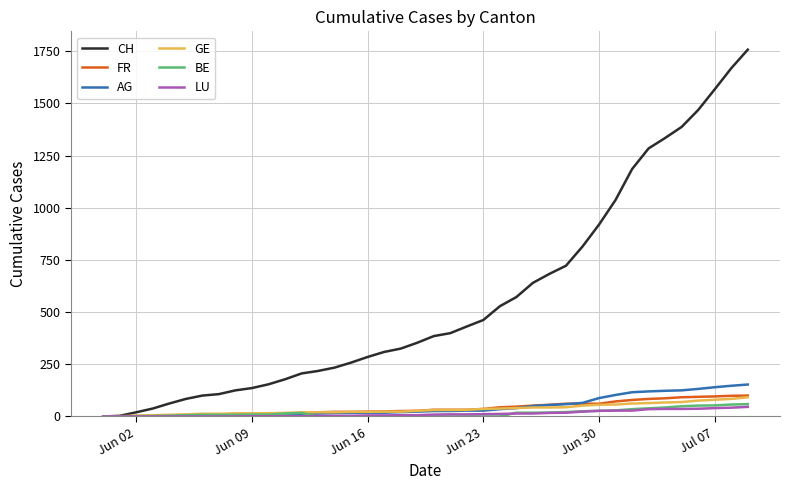

What is the highest value of the FR series?

100